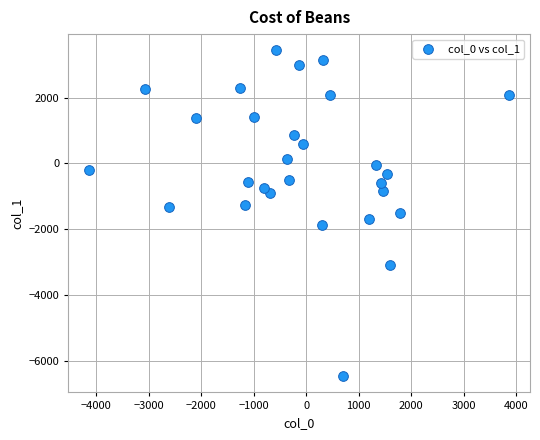

What is the range of Y values (max minus min)?

9892.8